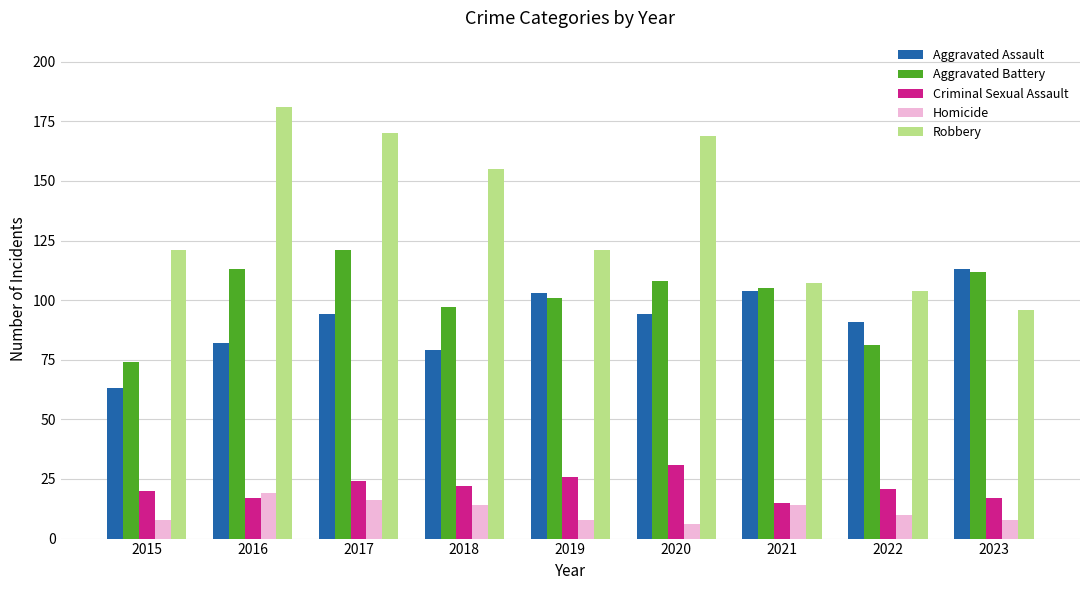

What value does the Aggravated Battery series have at 2023, to the nearest 5?

110